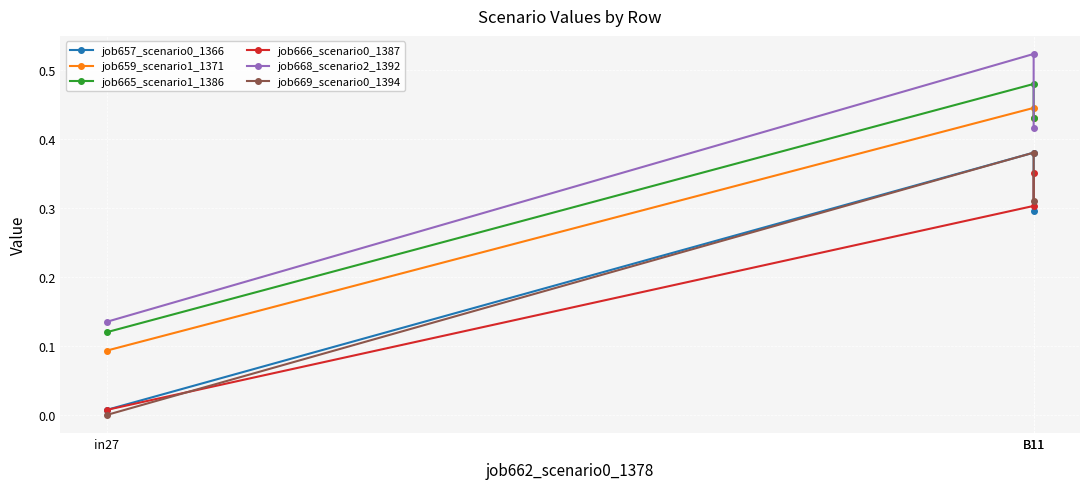

Is it true that job669_scenario0_1394 equals 0.2 at in27?

False